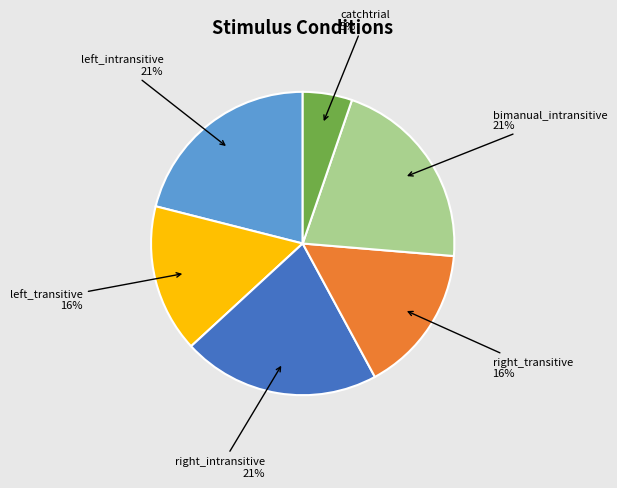

How many slices are in this pie chart?

6